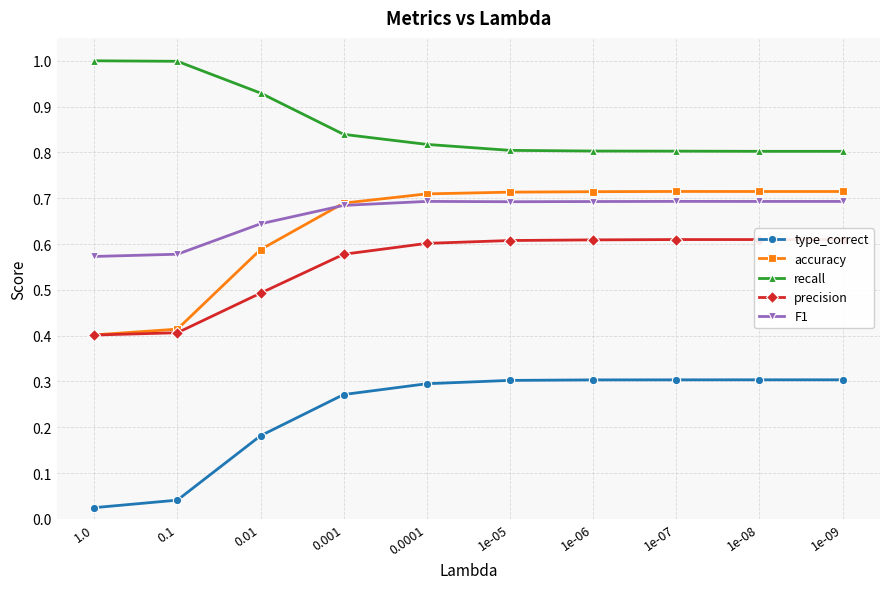

What is the difference between the accuracy values at 1.0 and 1e-06?

0.3